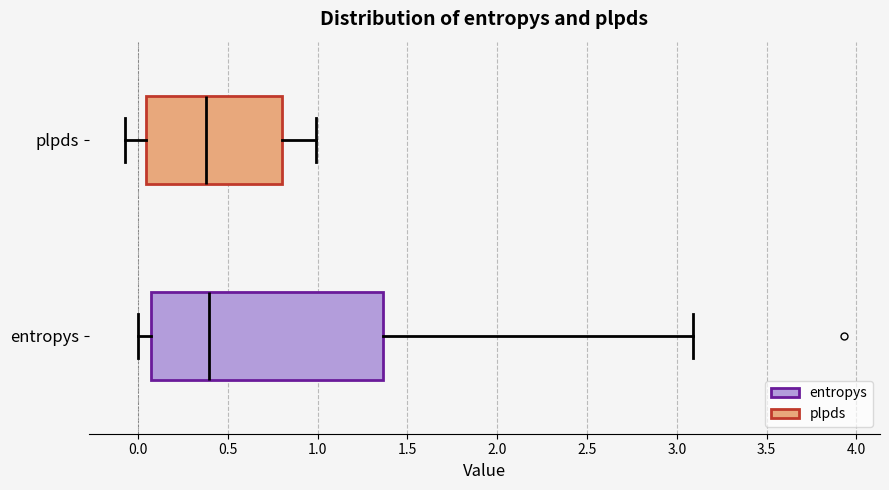

Where does the right whisker of the box for entropys end on the x-axis? The values are not printed on the chart, so give them approximately, as read against the axis.

3.10